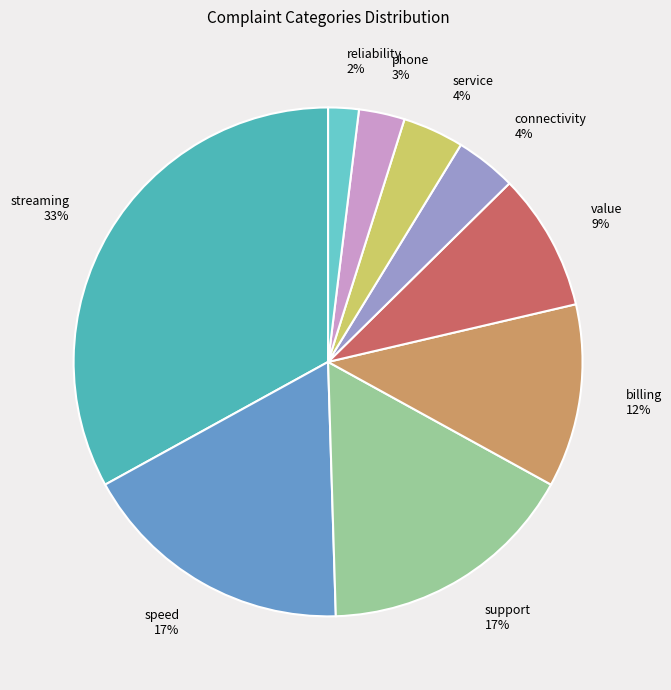

Between streaming and service, which is larger?

streaming